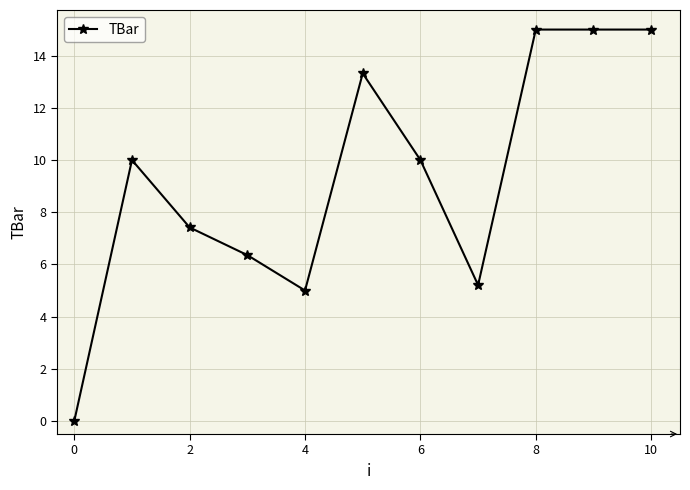

How many data points are less than 10?

5